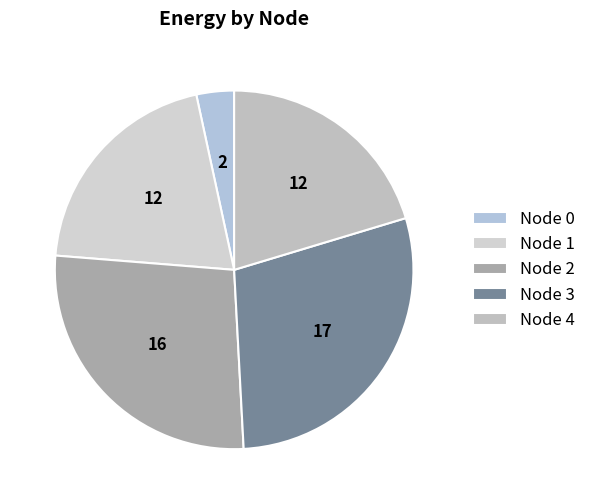

What is the smallest slice in the pie chart?

Node 0